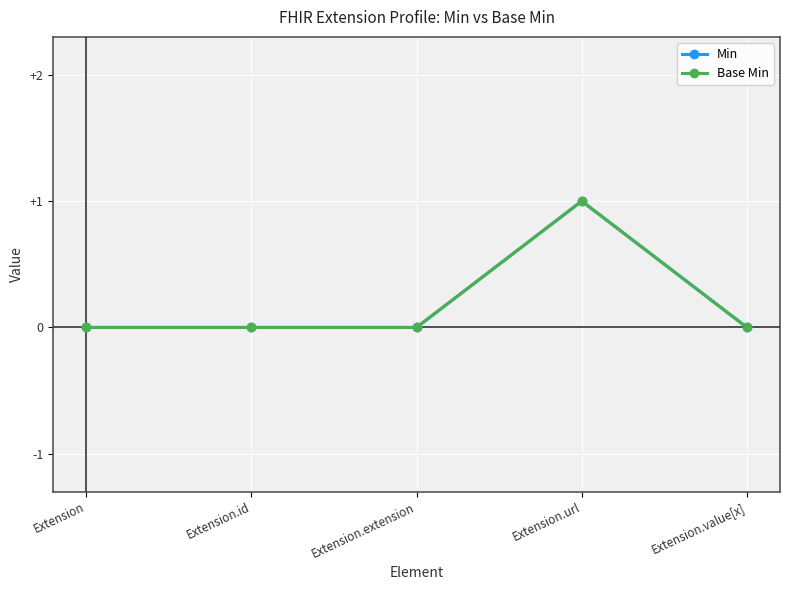

At which label is Base Min closest to 0?

Extension